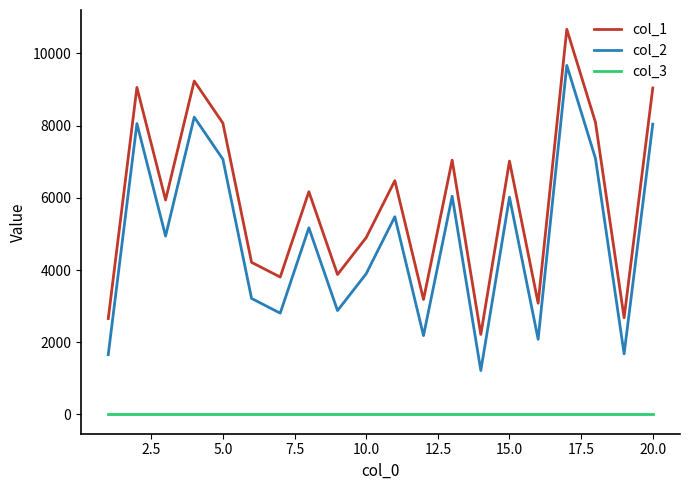

True or false: col_1 and col_3 intersect in this chart.

False